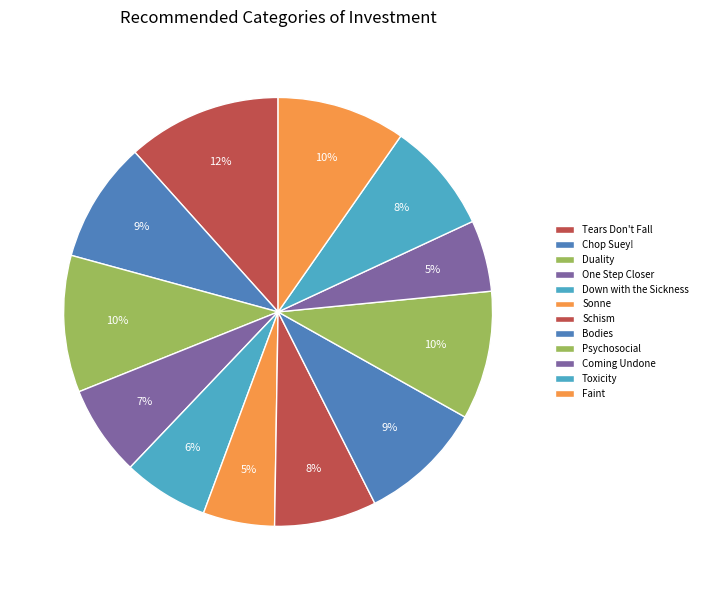

Does Duality represent more than half of the total?

No